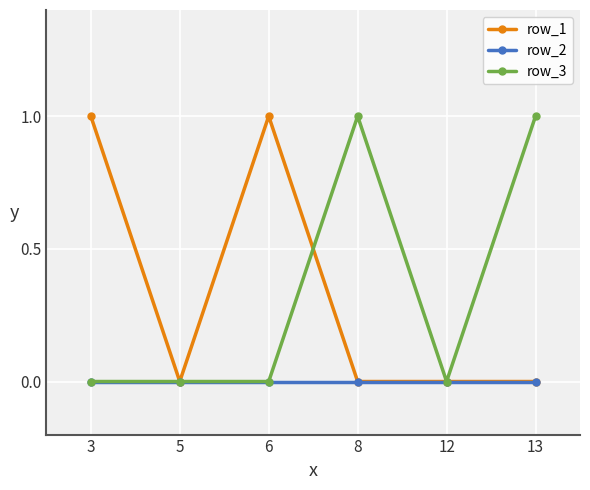

How many distinct data groups are displayed?

3